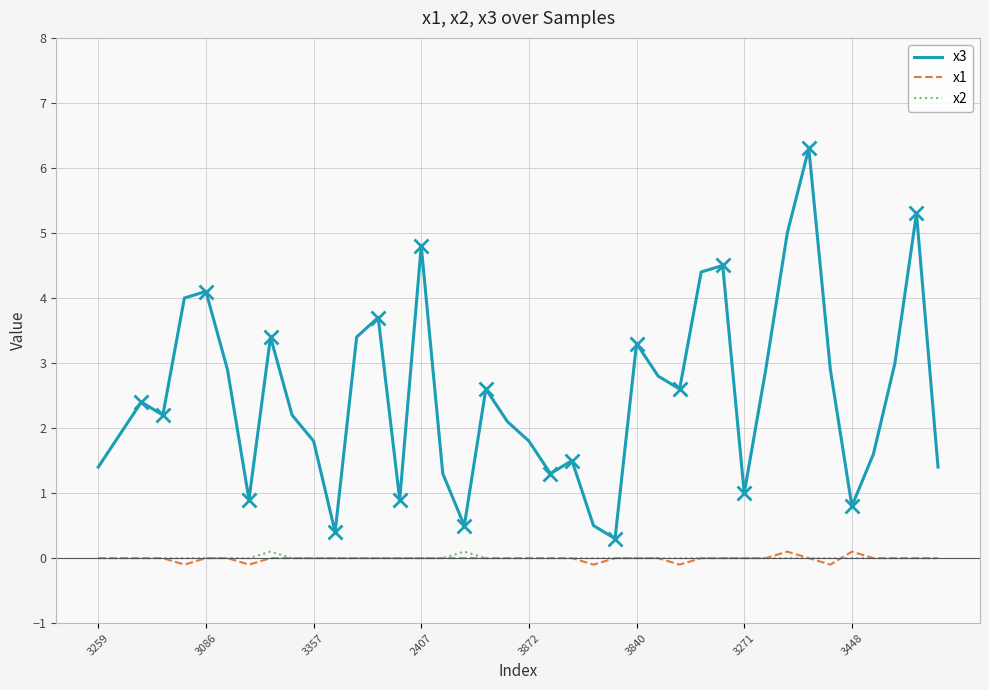

What is the minimum value for x3?

0.3